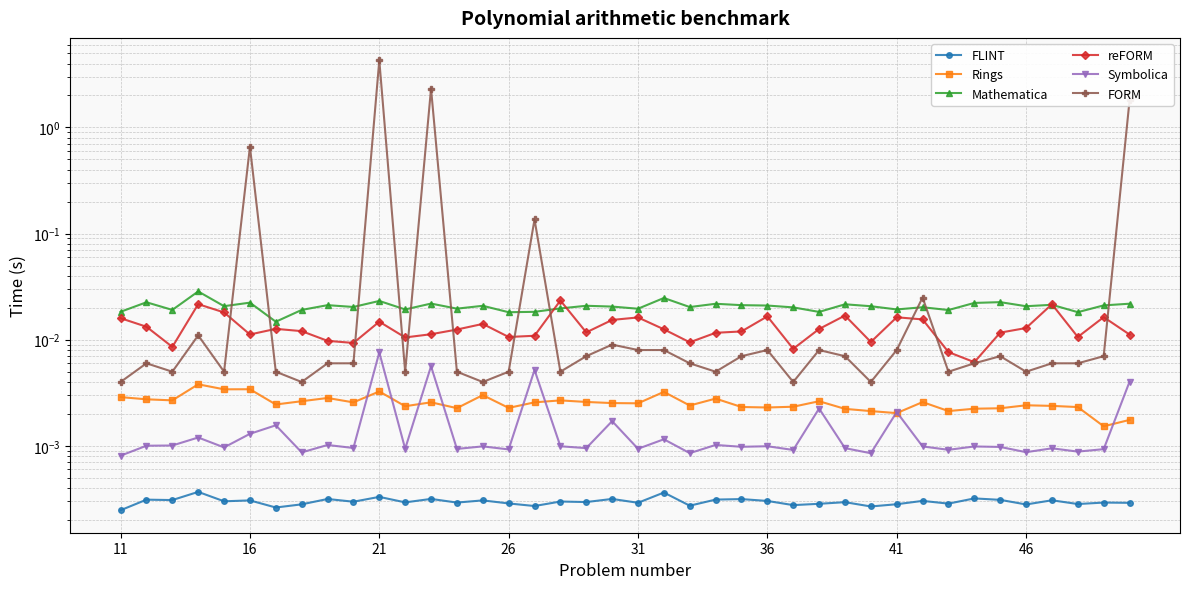

Does the chart have visible grid lines?

Yes